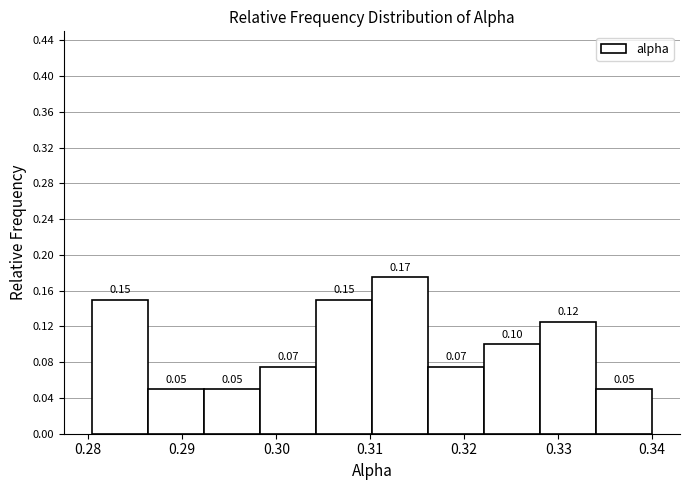

Which range on the x-axis has the tallest bar?

0.310 to 0.316